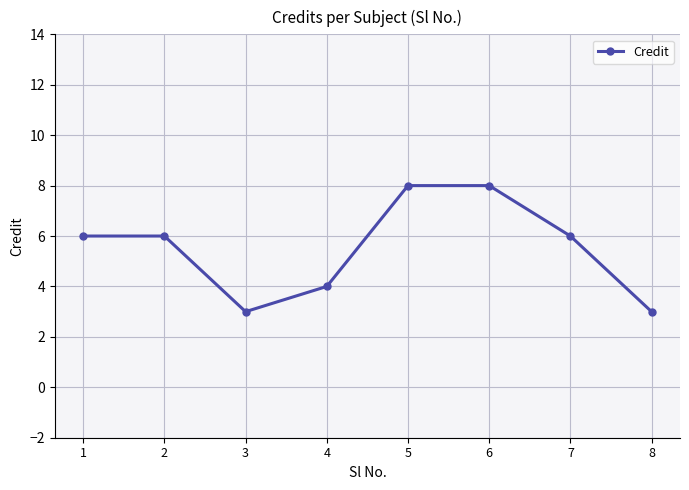

What is the ratio of the value at 8 to the value at 1?

0.5